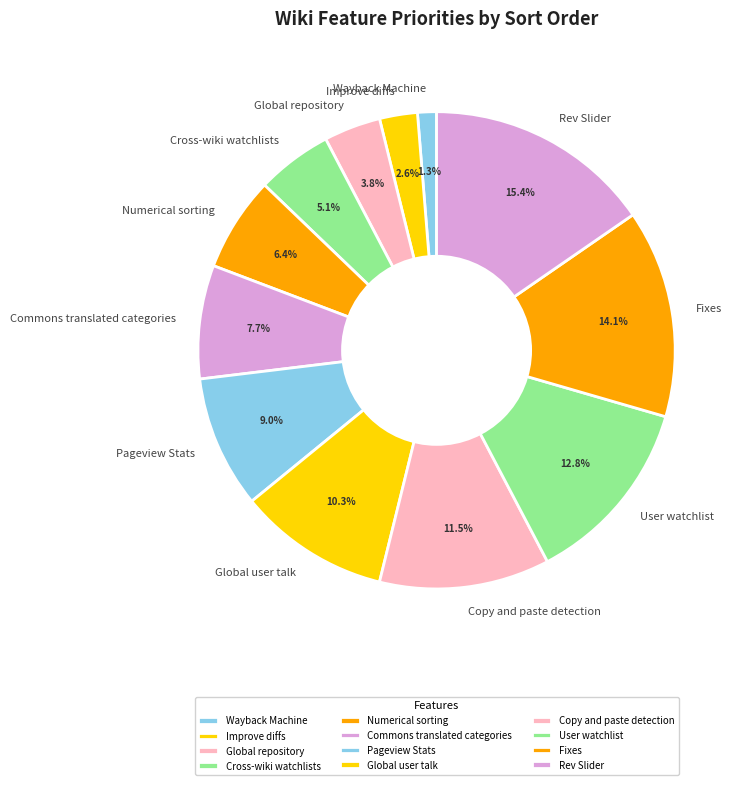

Does Global user talk represent more than half of the total?

No